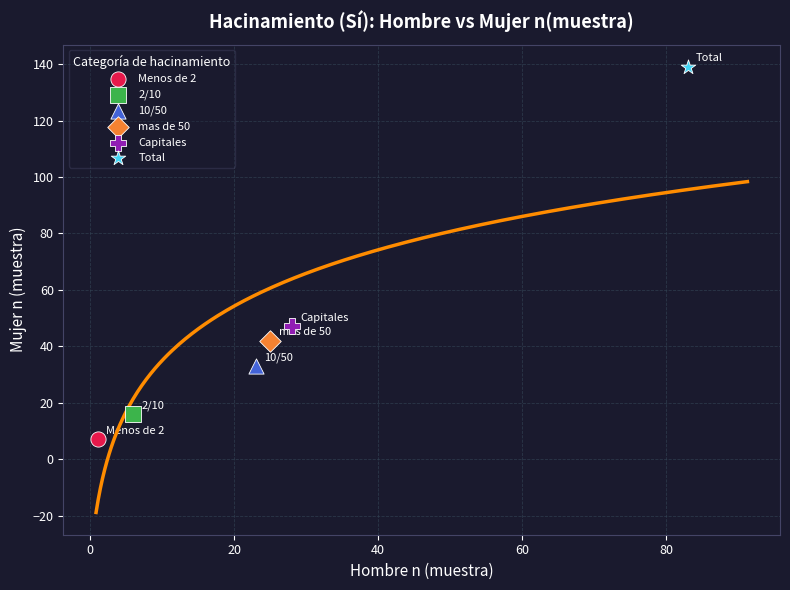

Which series reaches the minimum Y coordinate?

Menos de 2